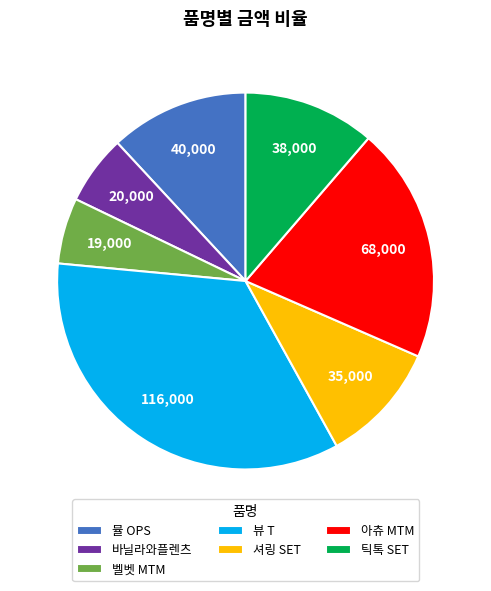

Is the sum of 셔링 SET and 틱톡 SET greater than half?

No